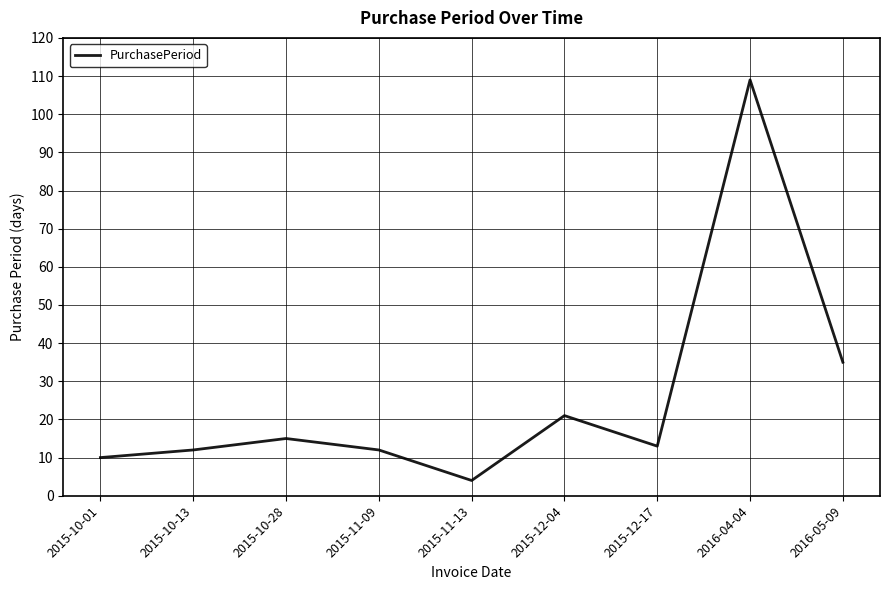

At which label is the value closest to 56?

2016-05-09